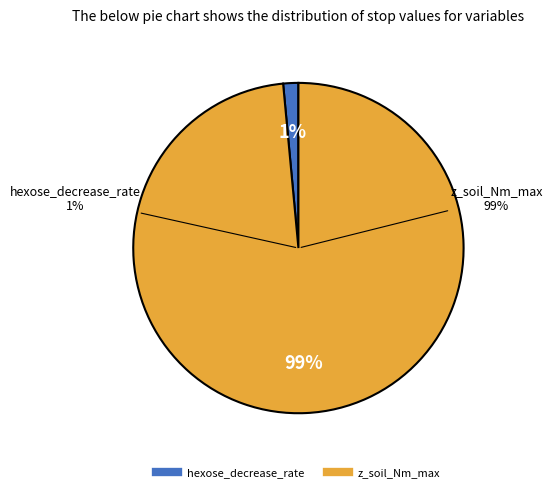

Does hexose_decrease_rate represent more than half of the total?

No